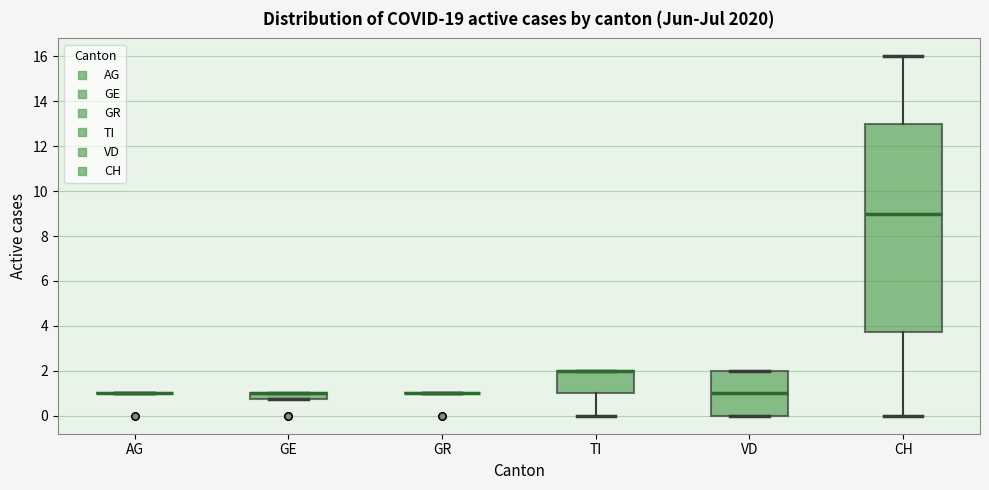

Comparing the boxes themselves (not the whiskers), which one is the tallest?

CH